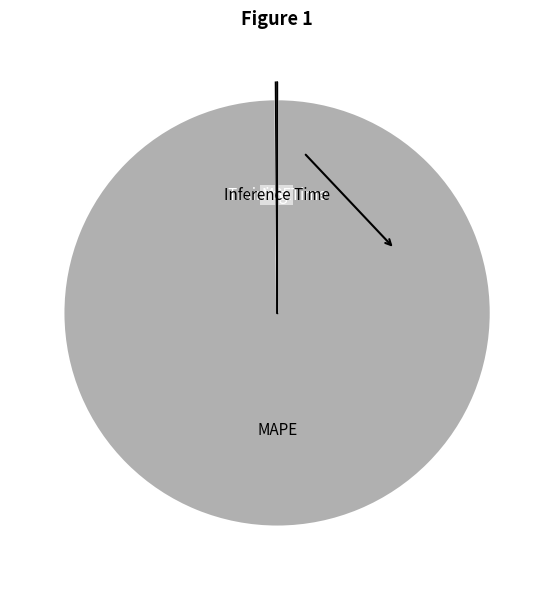

Is there any slice that represents more than half of the pie?

Yes